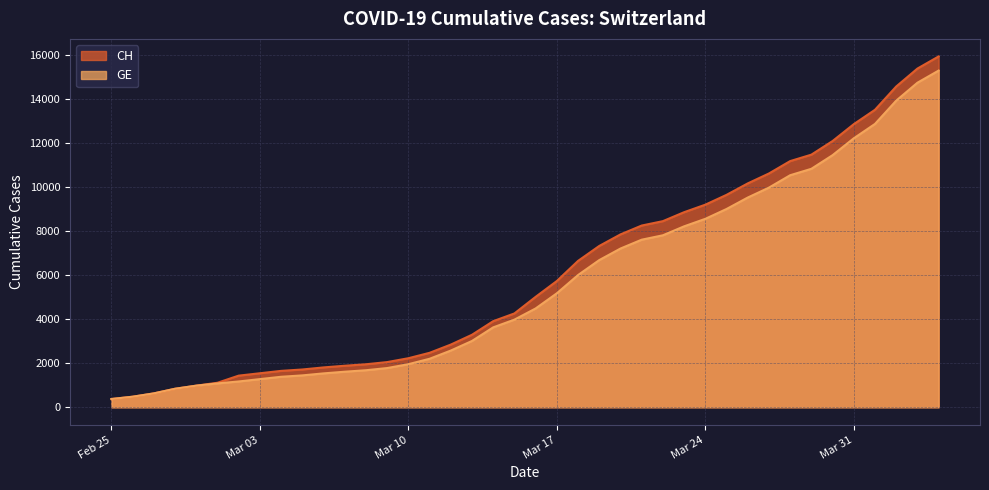

What is the minimum value for GE?

375